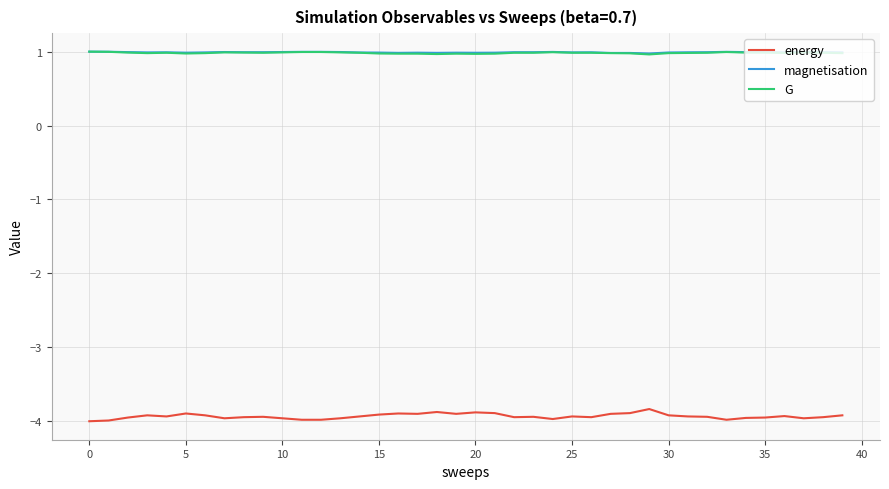

Which series has the widest spread of values?

energy